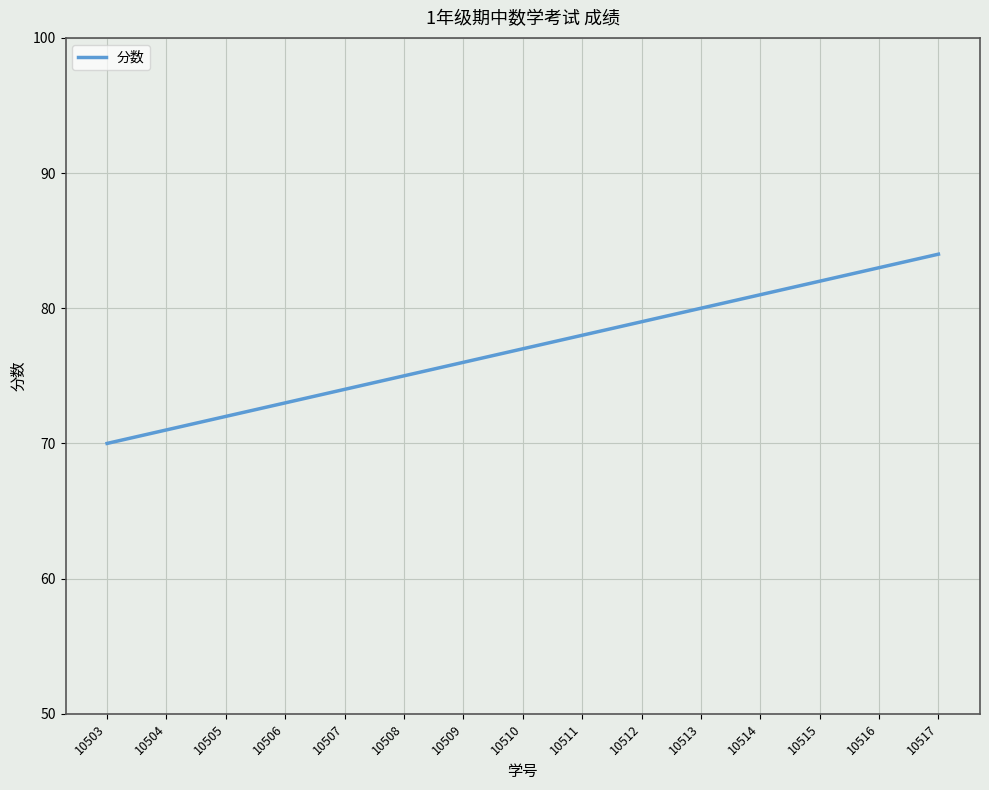

What is the smallest value displayed?

70